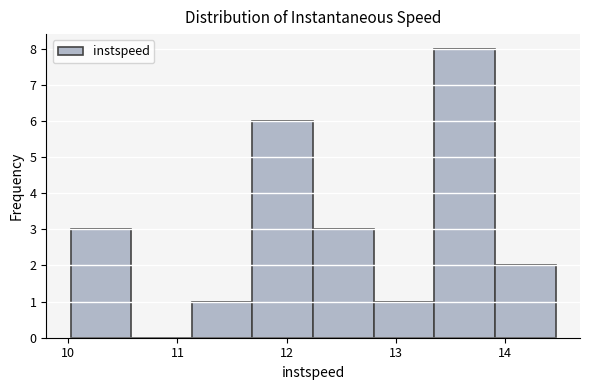

Reading left to right, transcribe this chart: for each bar, give the range it covers on the x-axis and its height. Neither the bar edges nor the heights are printed on the chart, so give them approximately, as read against the axes.

10.0 to 10.6: 3
10.6 to 11.1: 0
11.1 to 11.7: 1
11.7 to 12.2: 6
12.2 to 12.8: 3
12.8 to 13.4: 1
13.4 to 13.9: 8
13.9 to 14.5: 2